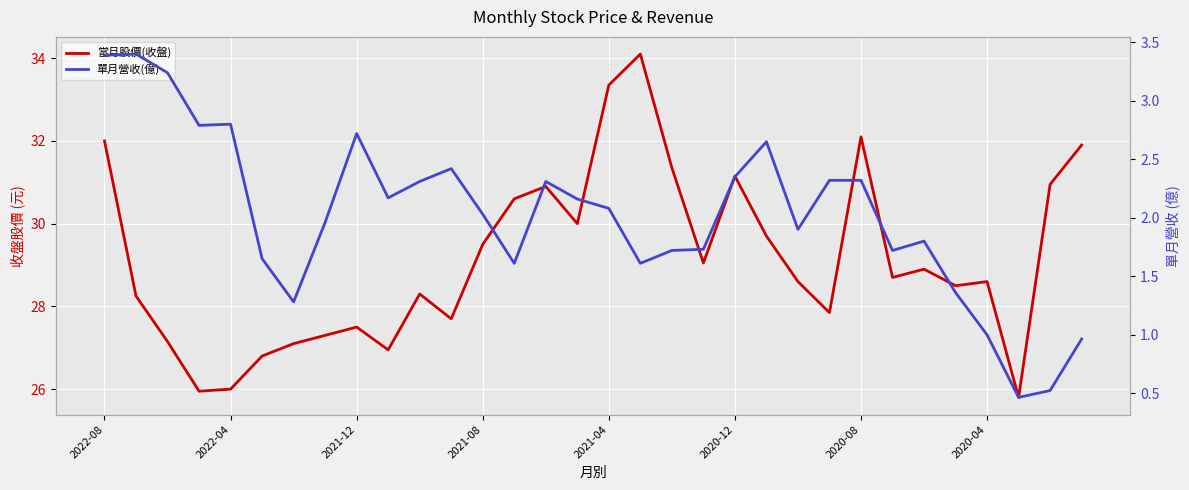

True or false: 單月營收(億) has a value of 1.9 at 22.

True